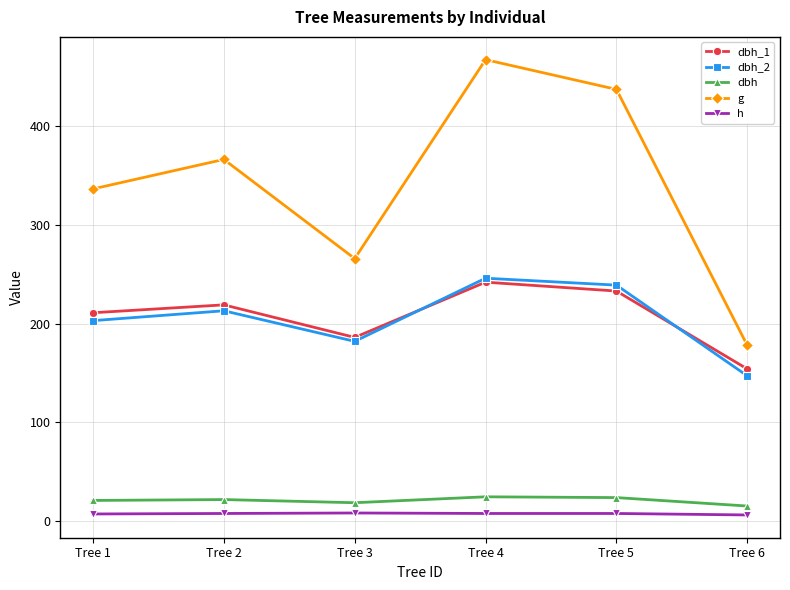

True or false: h has more than 0 points higher than both neighbors.

True